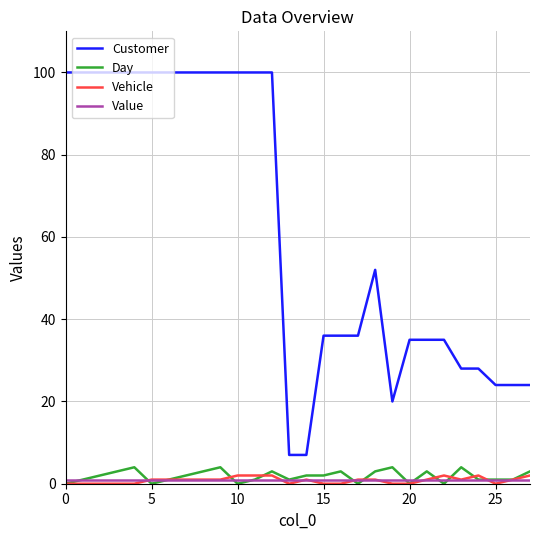

Which series has the largest total across all categories?

Customer